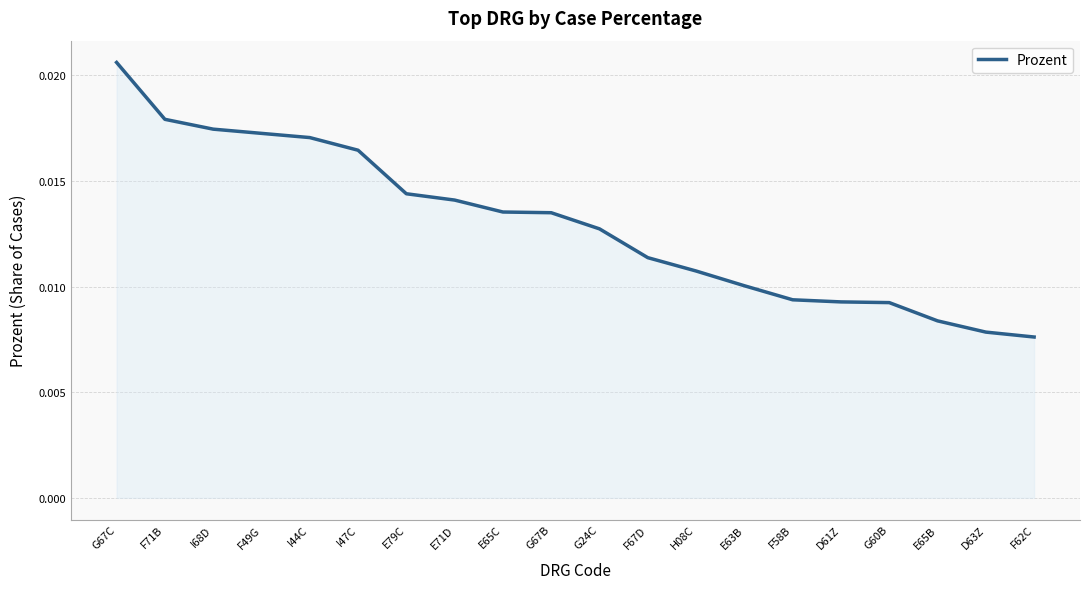

Between I68D and E79C, which is larger?

I68D